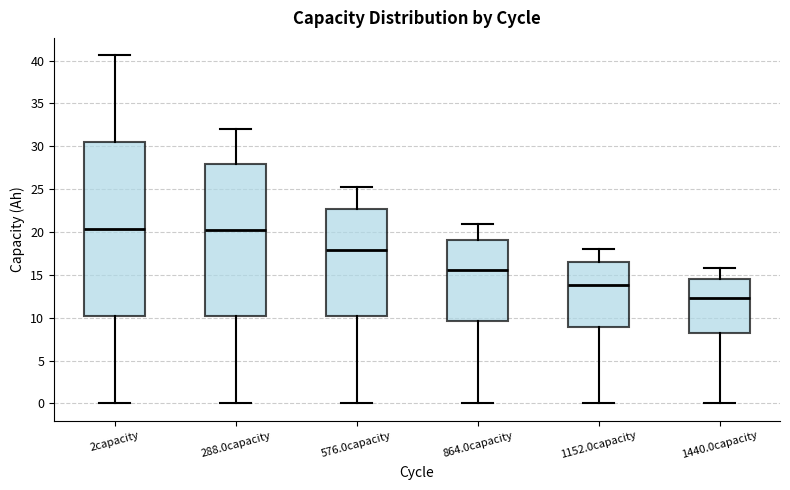

Which box is the tallest, from its lower edge to its upper edge?

2capacity